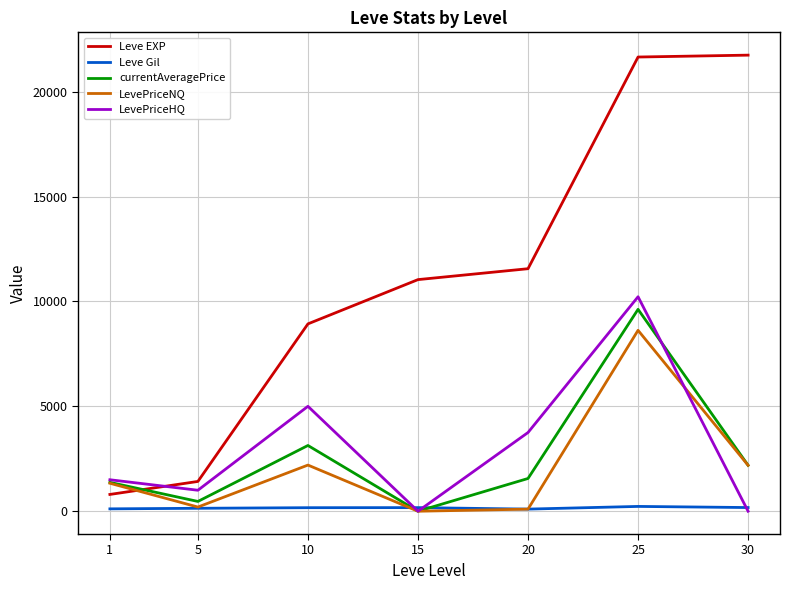

What is the highest value of the currentAveragePrice series?

9622.9